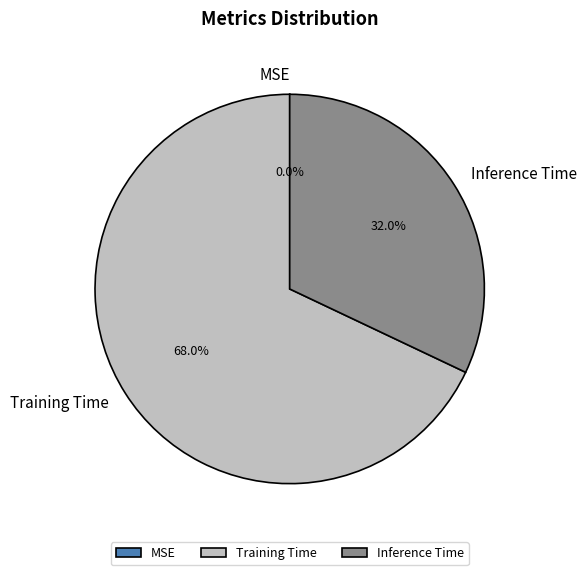

Combined, do Inference Time and Training Time account for over 50%?

Yes